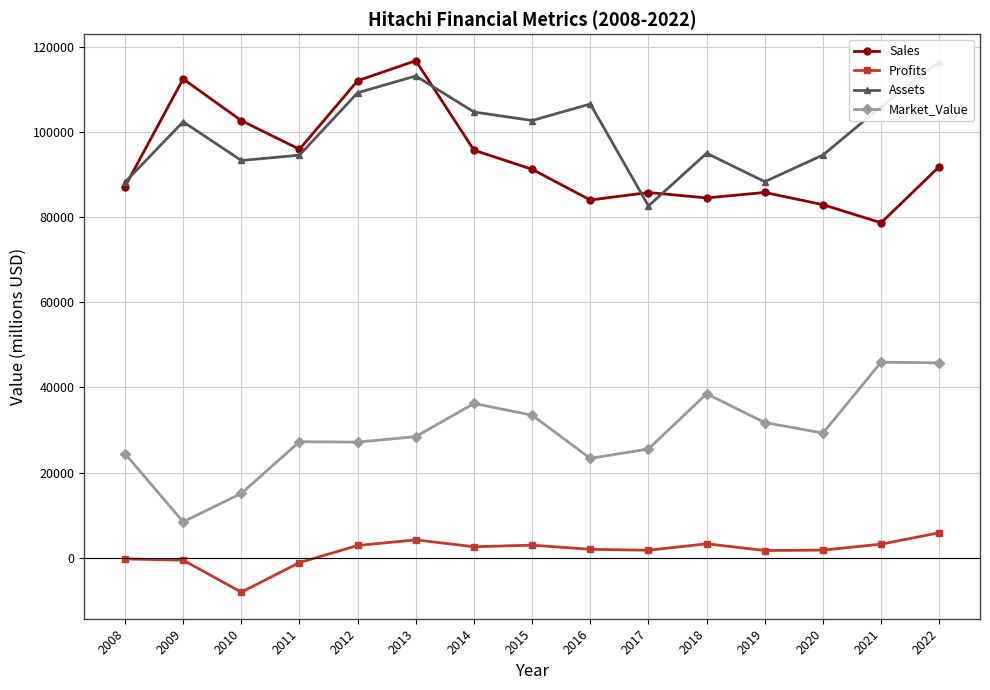

Which series has the largest total across all categories?

Assets